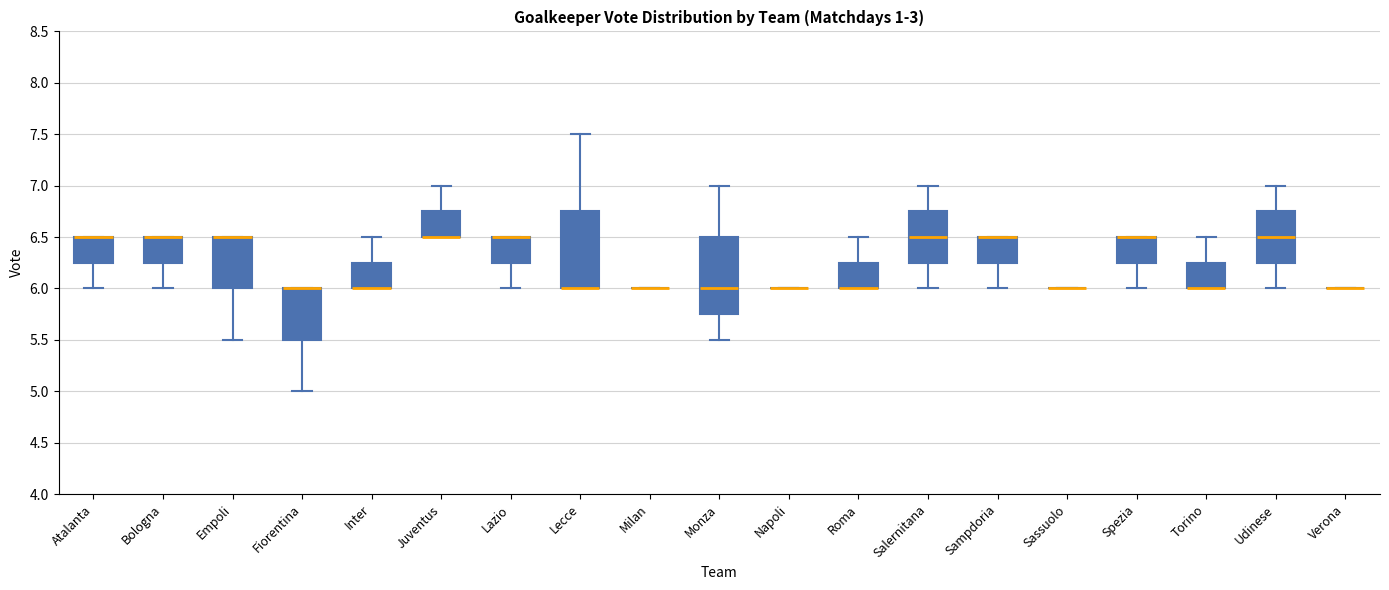

Where is the lower edge of the box for Roma on the y-axis? The values are not printed on the chart, so give them approximately, as read against the axis.

6.00